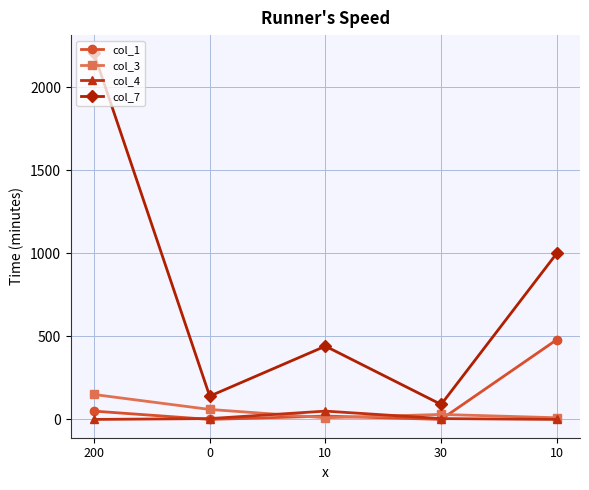

At how many categories does at least one series exceed 1269?

1